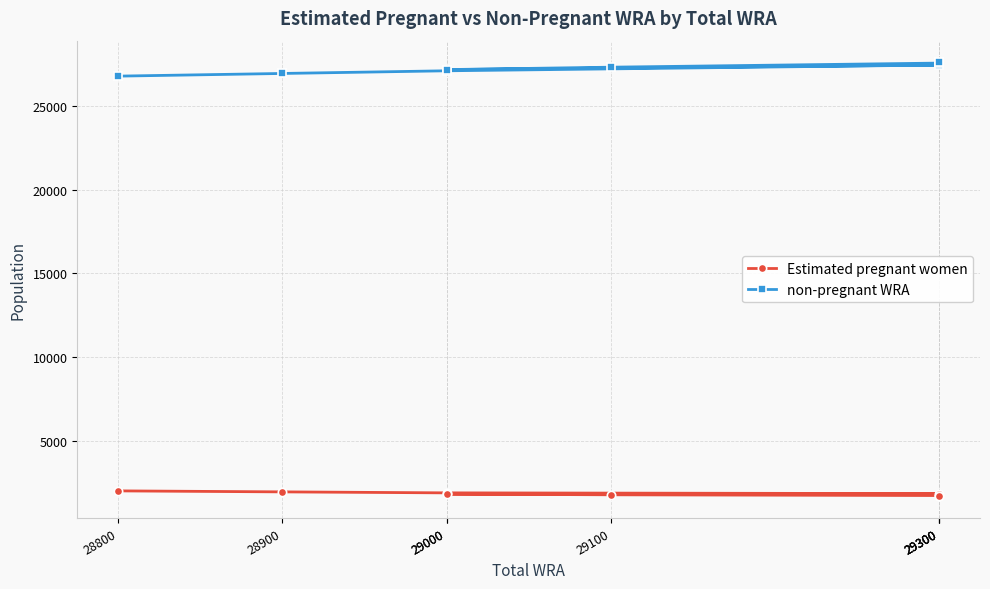

Between 29000 and 29300, which series saw the biggest shift?

non-pregnant WRA